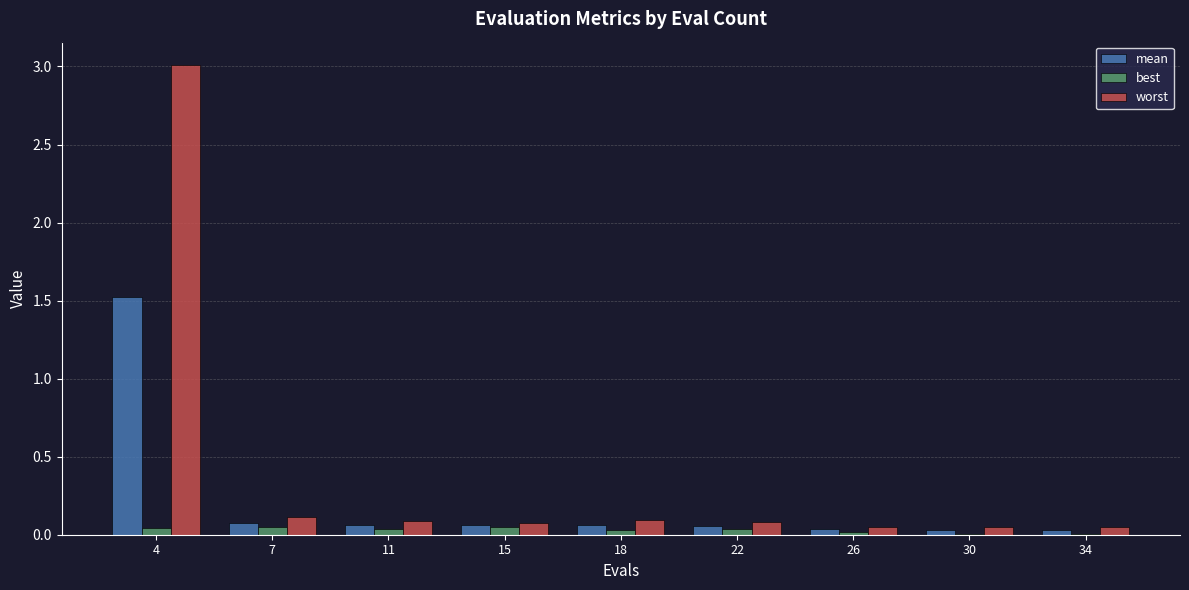

Between 4 and 34, which series saw the biggest shift?

worst